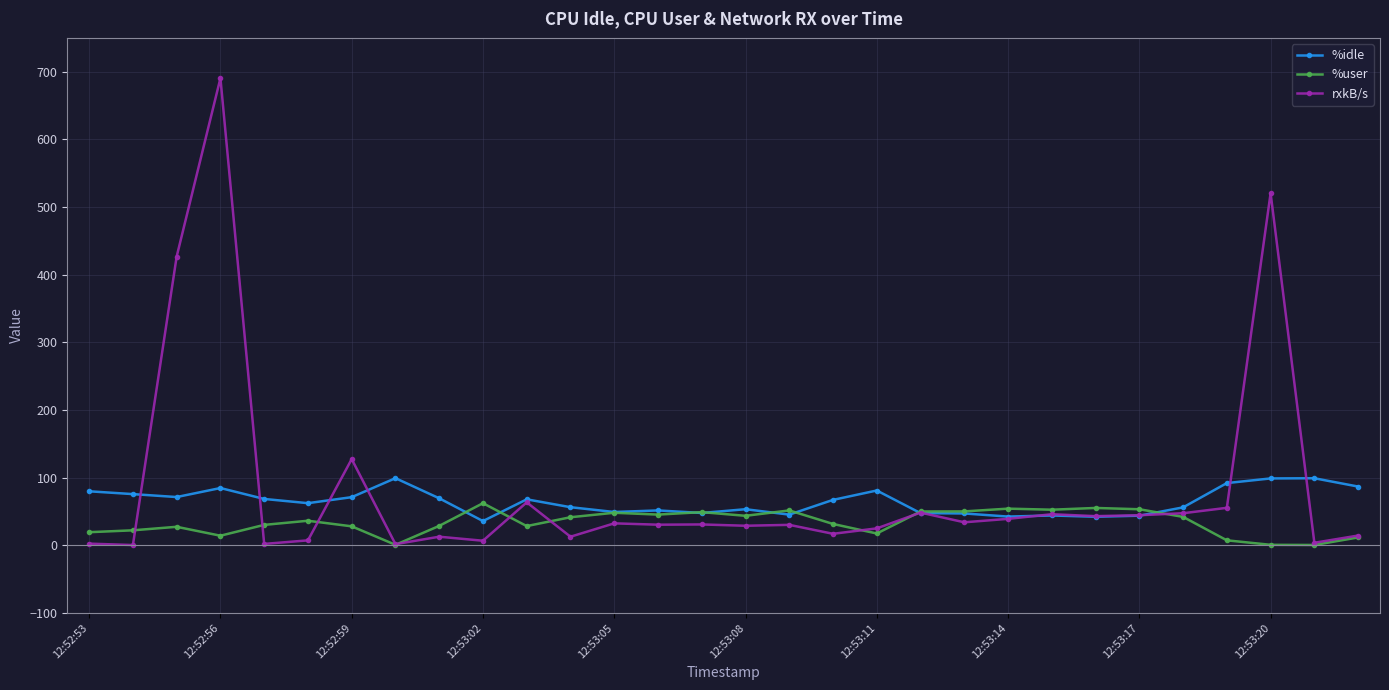

What is the value of the %user point at the 1st from the left?

19.4